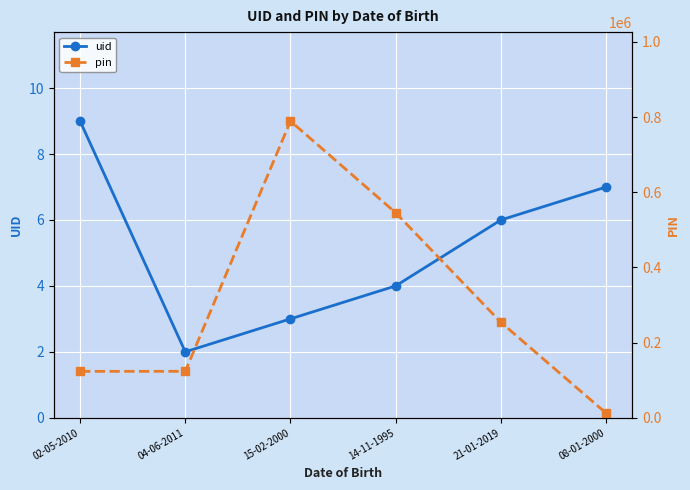

What is the total value across all series at 02-05-2010?

123465